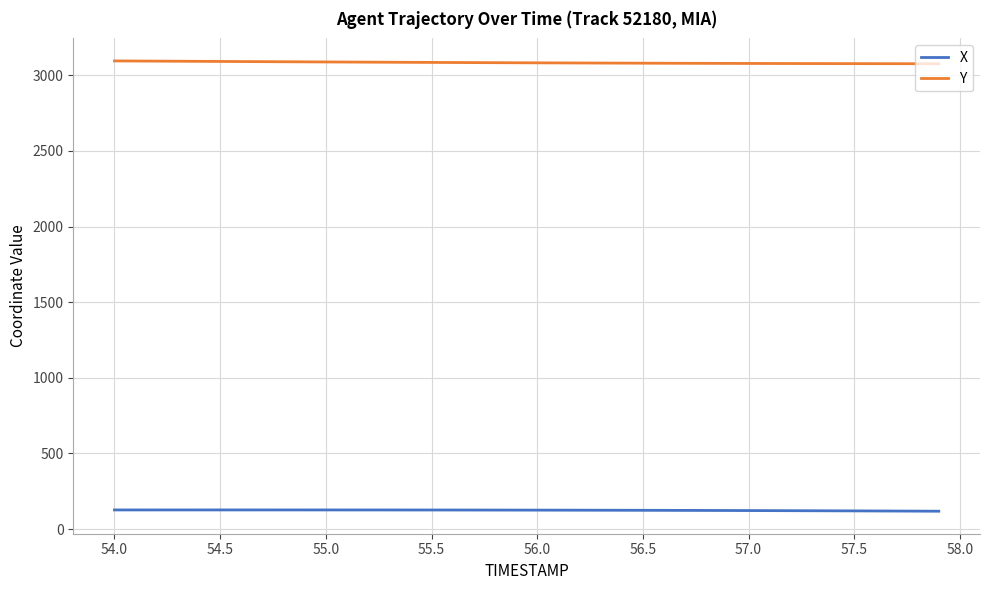

True or false: Y and X intersect in this chart.

False